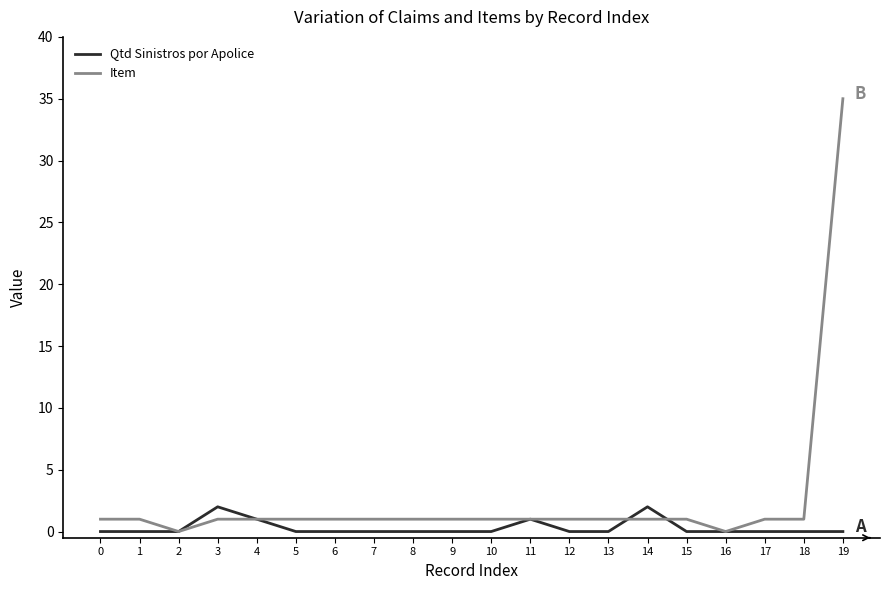

True or false: Qtd Sinistros por Apolice has a value of 1 at 11.

True